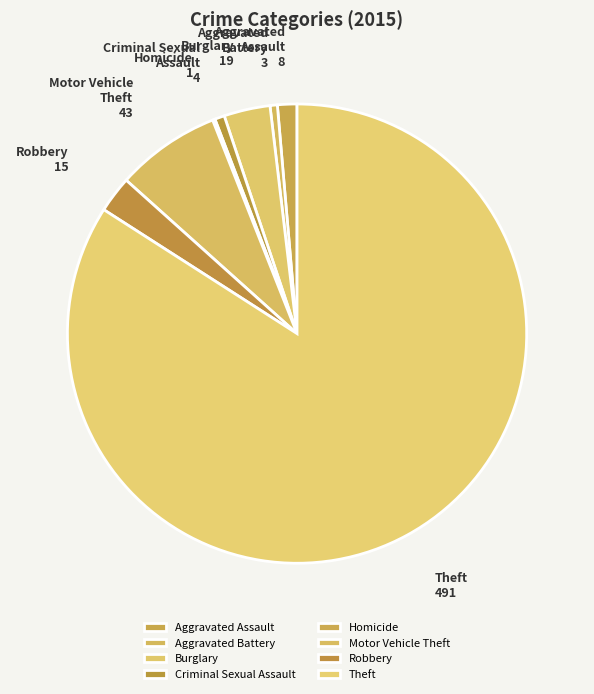

Is there a majority slice in this chart?

Yes